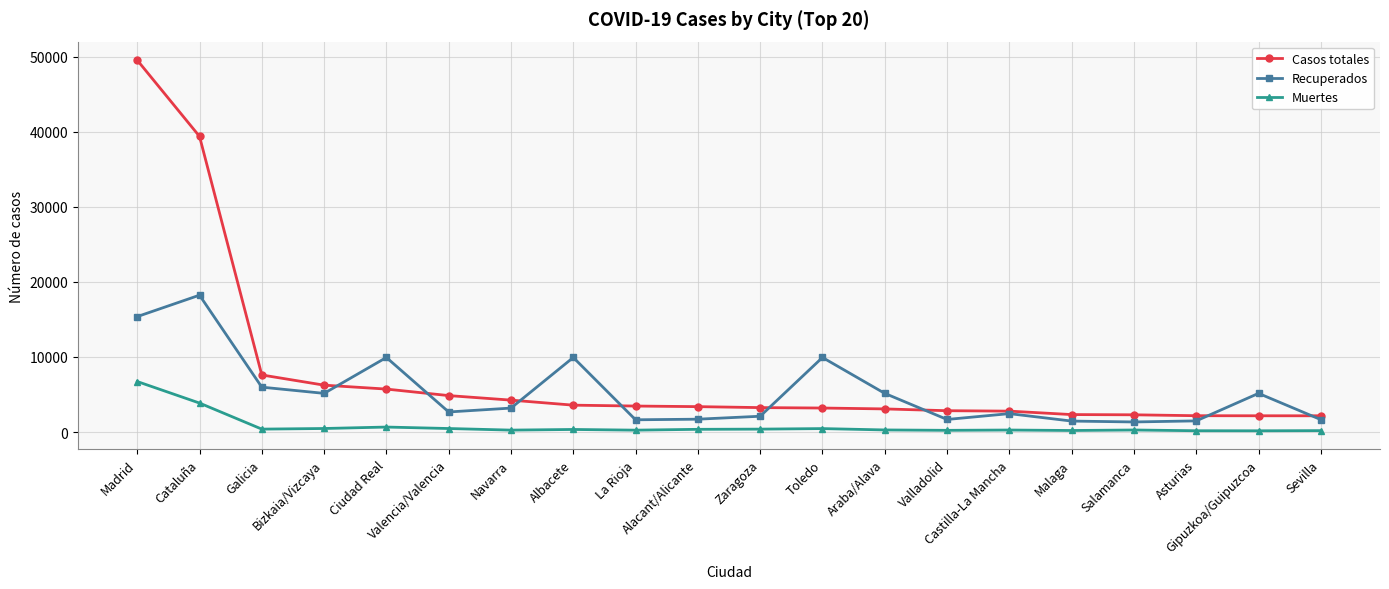

What is the difference between the highest and lowest values at La Rioja?

3211